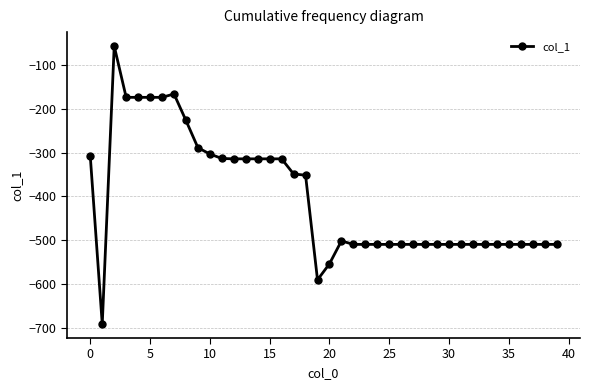

What is the minimum value shown in the chart?

-692.2